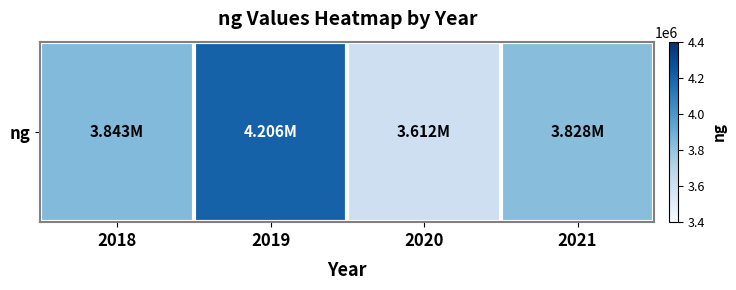

Reading left to right, list all the values displayed in this chart.

2018=3842963.0	2019=4205651.0	2020=3611820.1	2021=3828043.2